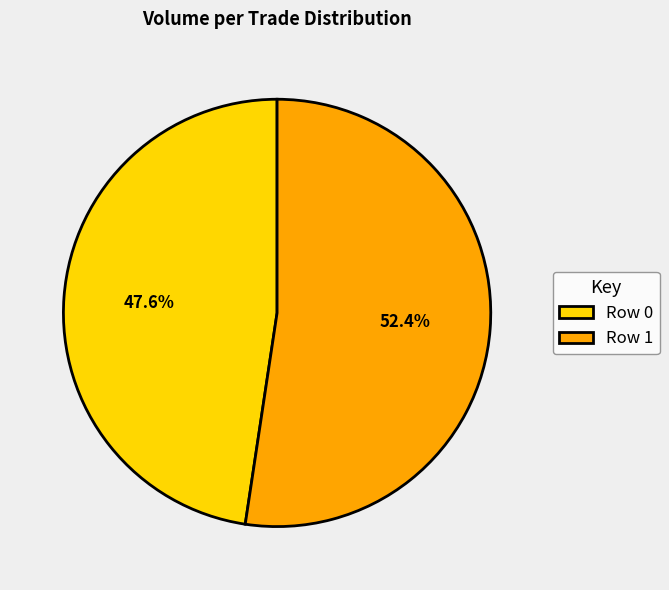

To the nearest percent, what portion does Row 1 represent?

52%